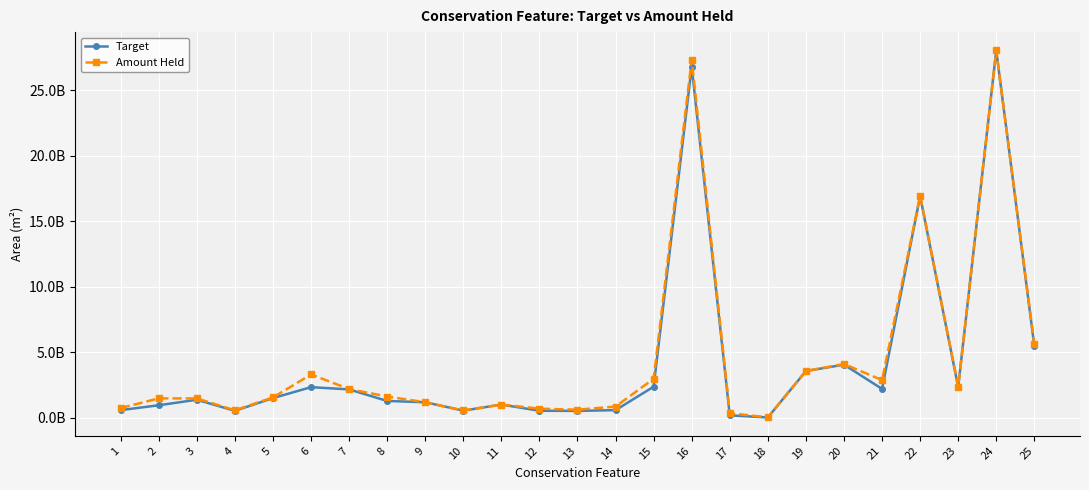

The Amount Held series shows 587999954.1 at 23. True or false?

False